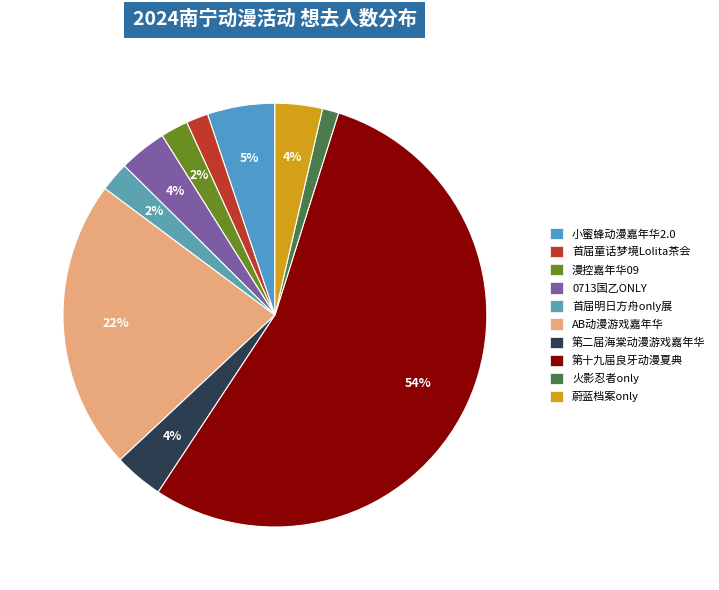

Which category has the biggest portion of the pie?

第十九届良牙动漫夏典